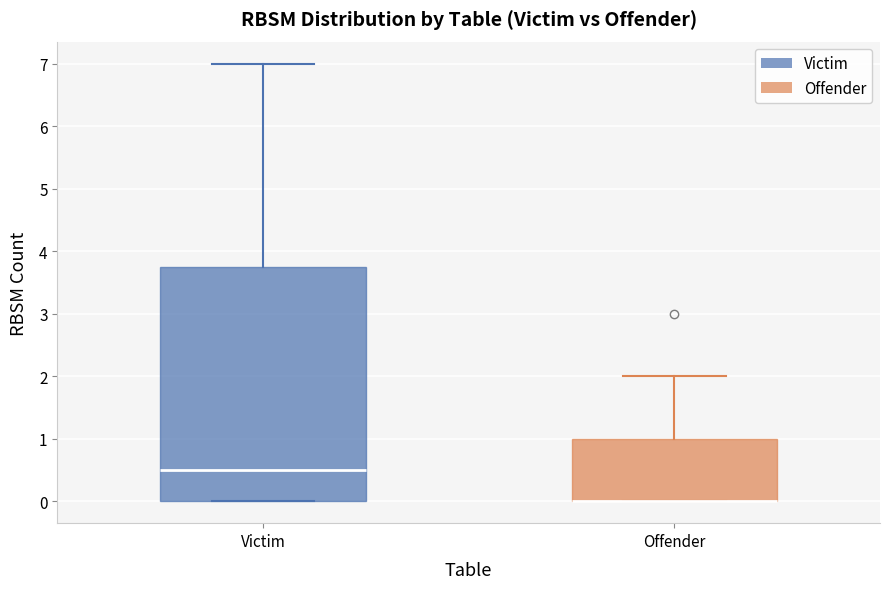

Reading left to right, transcribe this box plot: for each box, give where its median line is, the range the box spans, and where its two whiskers end, as read against the y-axis. The values are not printed on the chart, so give them approximately, as read against the axis.

Victim: median 0.5, box 0.0 to 3.8, whiskers 0.0 to 7.0
Offender: median 0.0 (drawn on the box's lower edge), box 0.0 to 1.0, whiskers 0.0 to 2.0